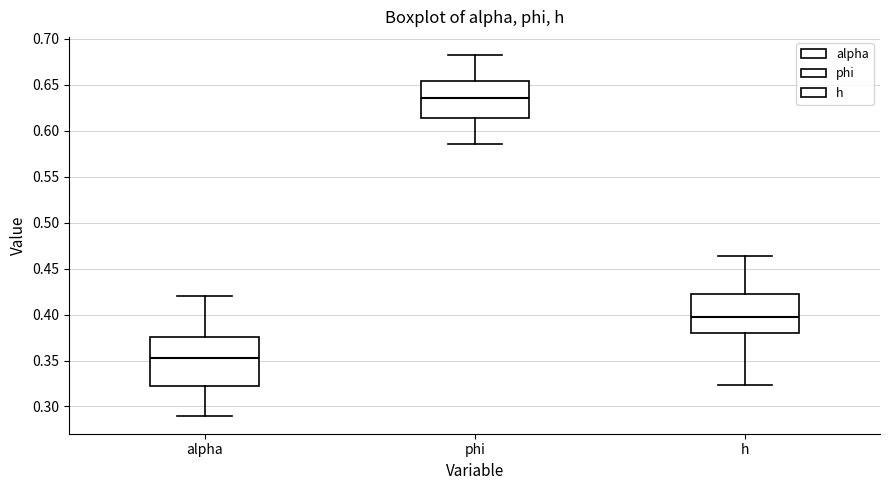

Reading left to right, transcribe this box plot: for each box, give where its median line is, the range the box spans, and where its two whiskers end, as read against the y-axis. The values are not printed on the chart, so give them approximately, as read against the axis.

alpha: median 0.350, box 0.325 to 0.375, whiskers 0.290 to 0.420
phi: median 0.635, box 0.615 to 0.655, whiskers 0.585 to 0.680
h: median 0.395, box 0.380 to 0.420, whiskers 0.325 to 0.465